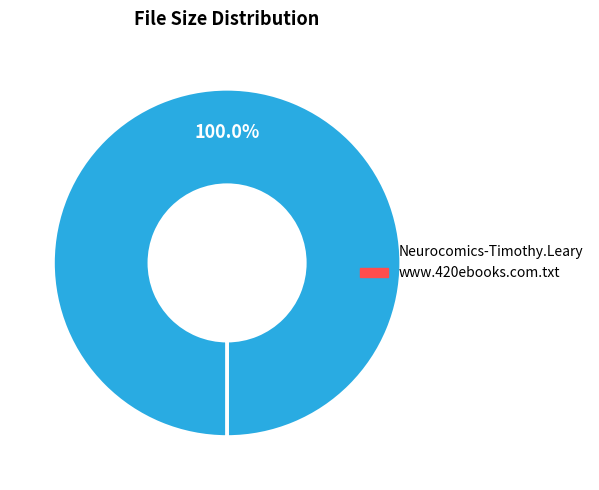

Does any single category account for the majority?

Yes